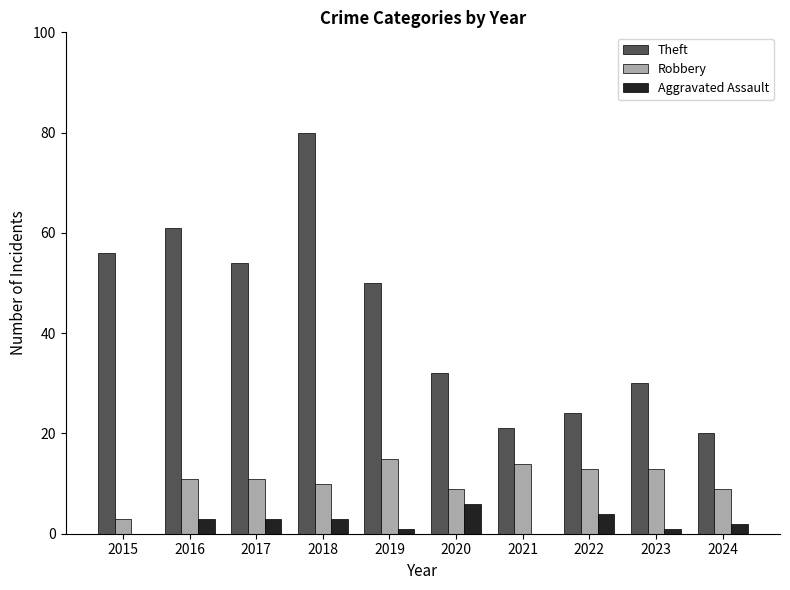

Is the value of Aggravated Assault at 2021 greater than the value of Theft at 2016?

No